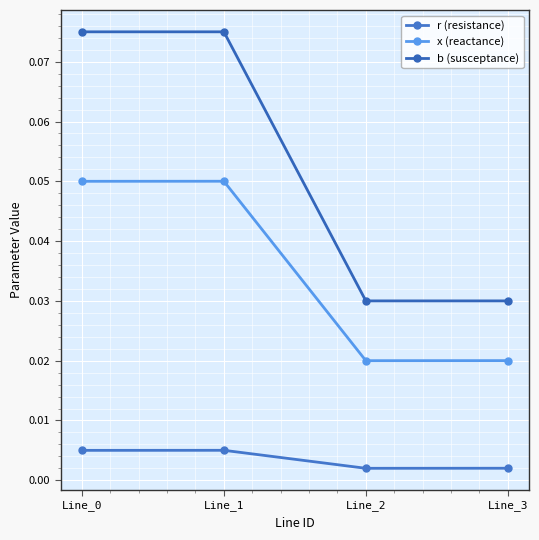

Is the value of b (susceptance) at Line_1 greater than the value of x (reactance) at Line_1?

Yes